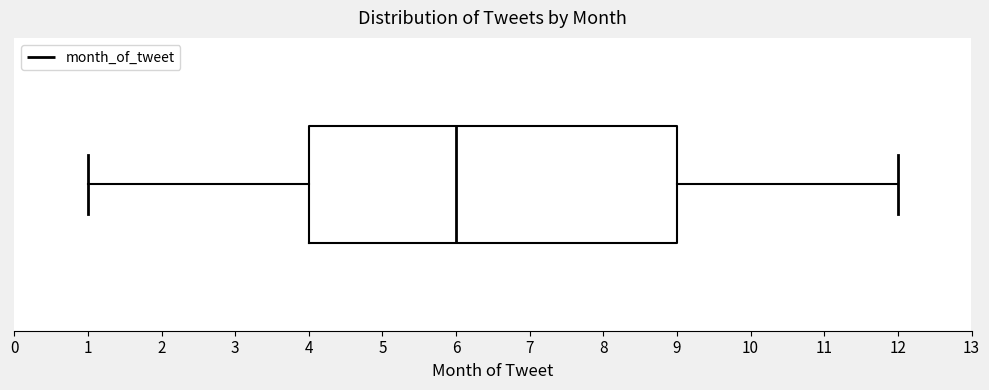

Where is the right edge of the box on the x-axis? The values are not printed on the chart, so give them approximately, as read against the axis.

9